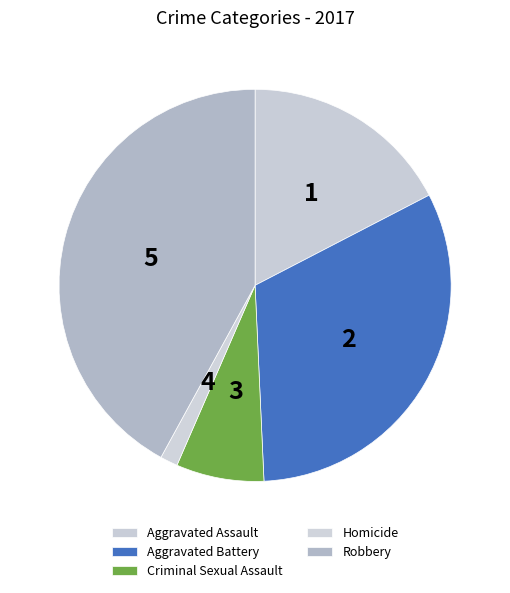

What percentage do Aggravated Assault and Robbery together represent?

59.4%